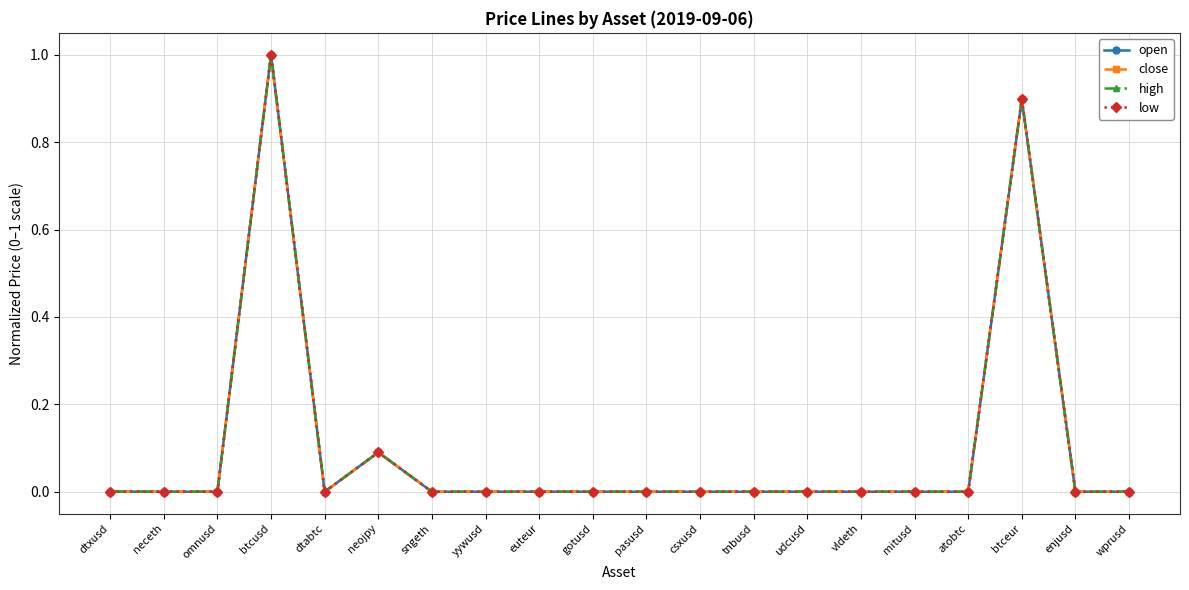

At which category is the sum across all series the highest?

btcusd